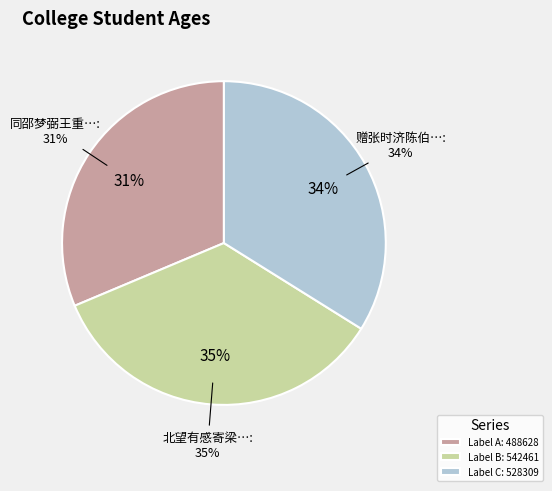

To the nearest percent, what is the combined percentage of 北望有感寄梁公济陈宪卿张子畏万言卿四职方 and 赠张时济陈伯行胡承之周少安三月三日出城游宴?

69%